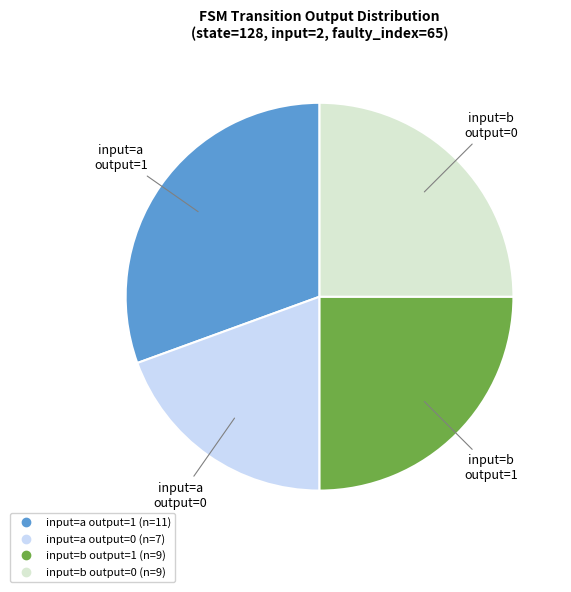

Is there any slice that represents more than half of the pie?

No